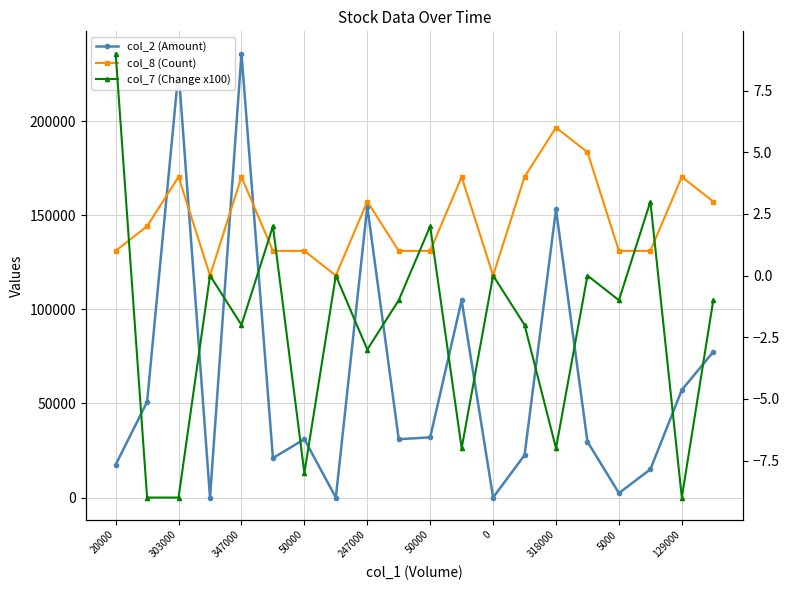

What are all the series names shown in the legend?

col_2 (Amount), col_8 (Count), col_7 (Change x100)